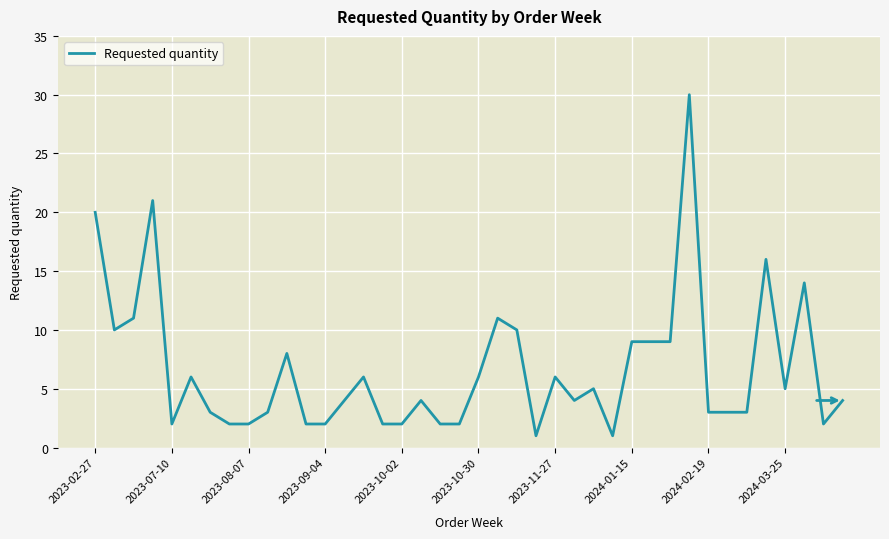

What is the greatest value displayed?

30